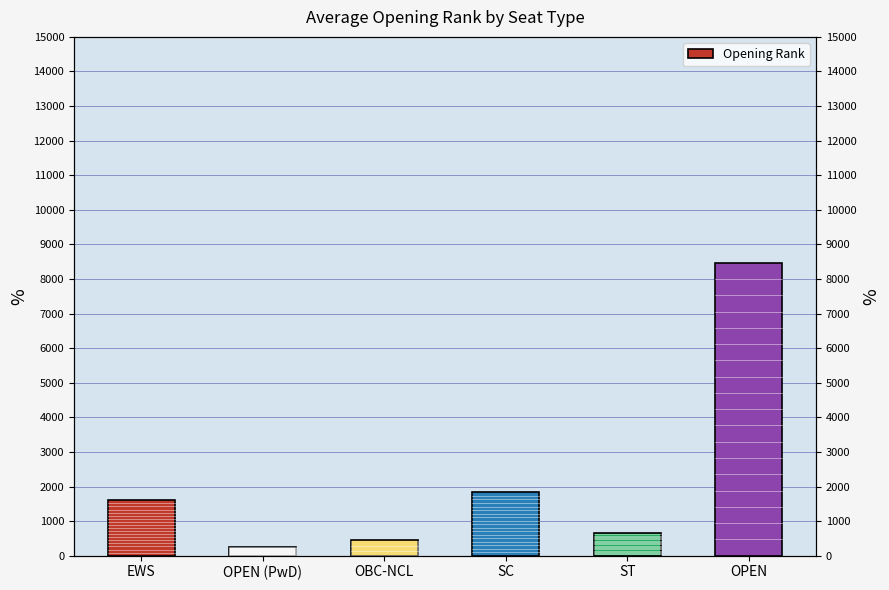

Approximately how many times larger is the value at OPEN (PwD) compared to EWS?

0.2